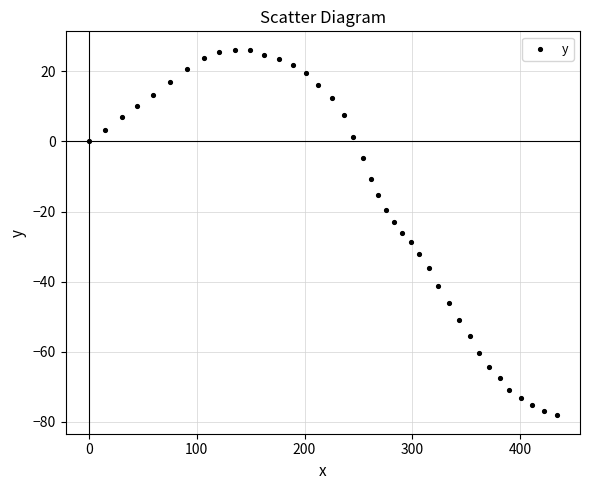

What is the range of X values (max minus min)?

433.8